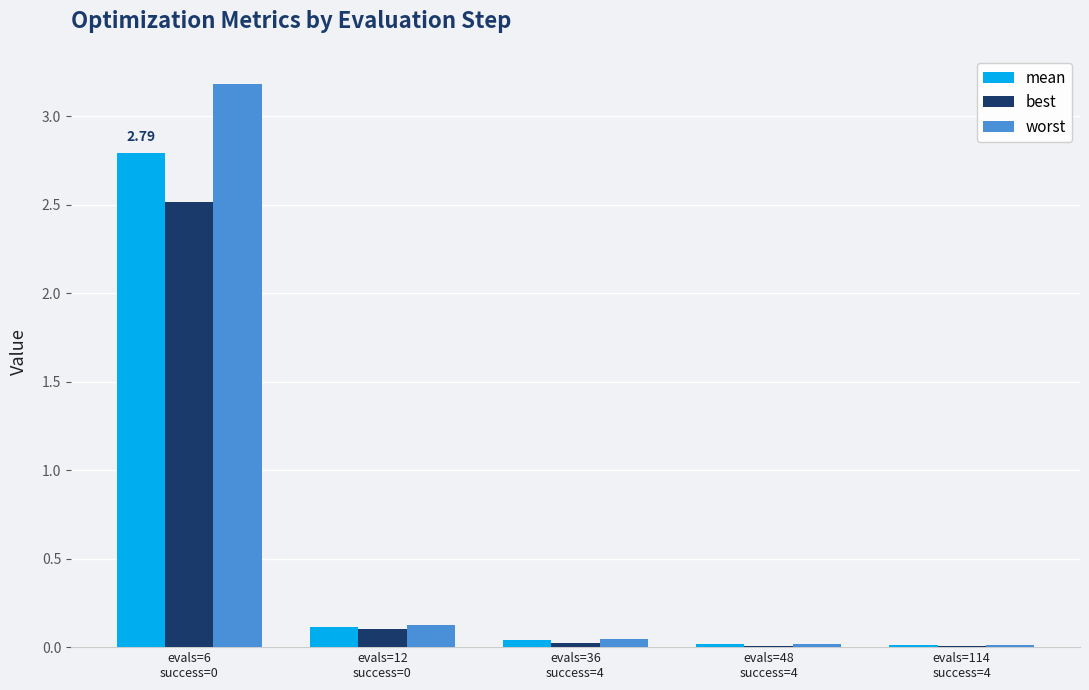

Is it true that best equals 0.0 at evals=114
success=4?

True